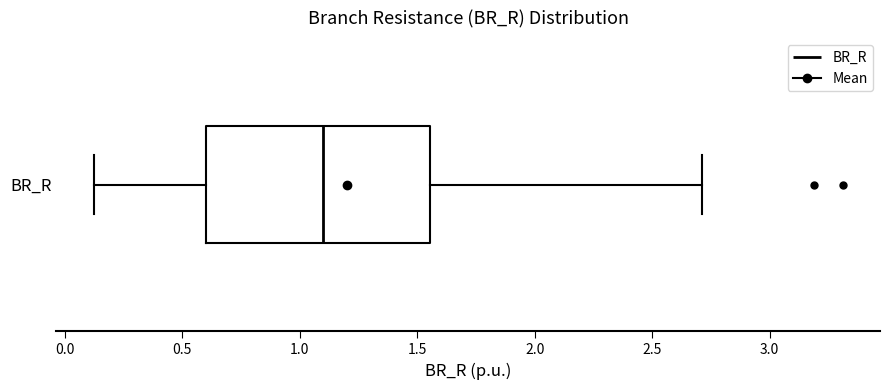

Transcribe this box plot: give where the median line is, the range the box spans, and where the two whiskers end, as read against the x-axis. The values are not printed on the chart, so give them approximately, as read against the axis.

median 1.10, box 0.60 to 1.55, whiskers 0.10 to 2.70